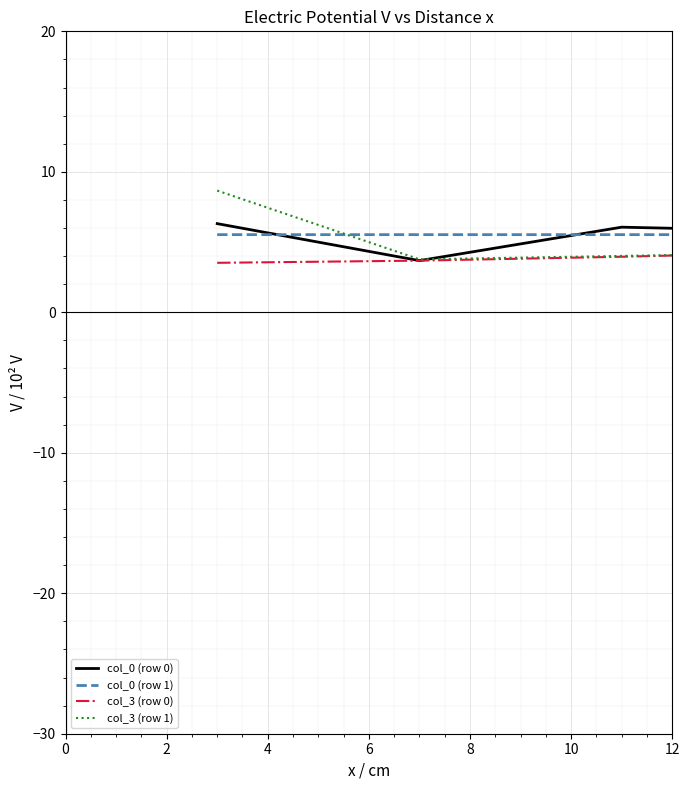

What is the maximum value for col_3 (row 1)?

8.7